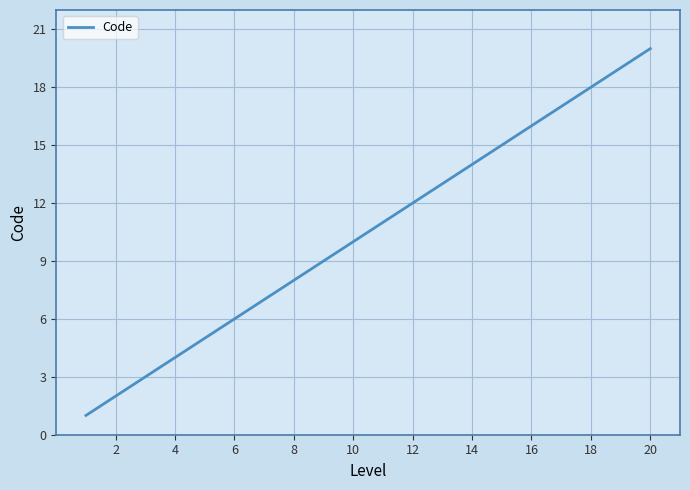

What is the maximum value shown in the chart?

20